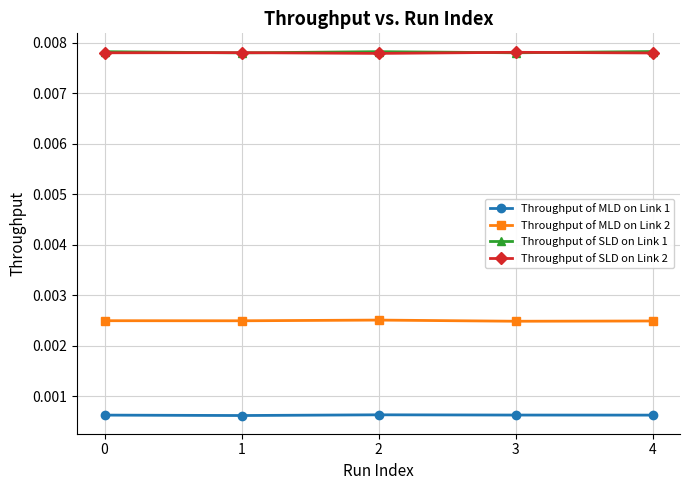

True or false: Throughput of MLD on Link 2 has more than 2 points higher than both neighbors.

False